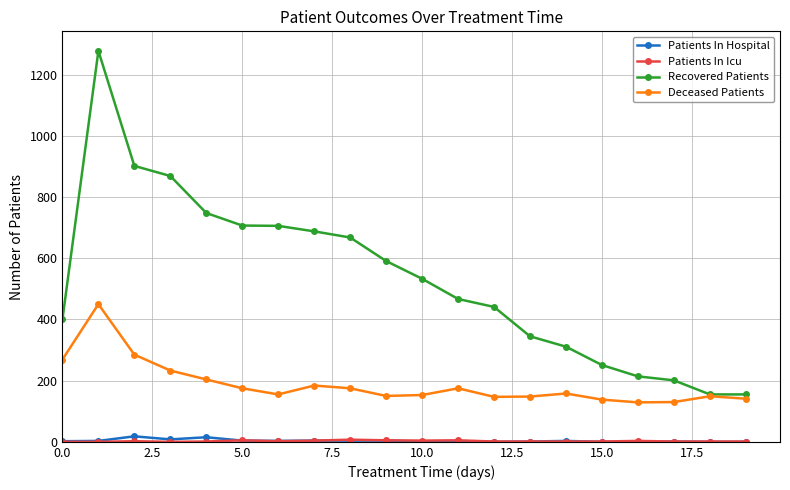

Which series has the widest spread of values?

Recovered Patients